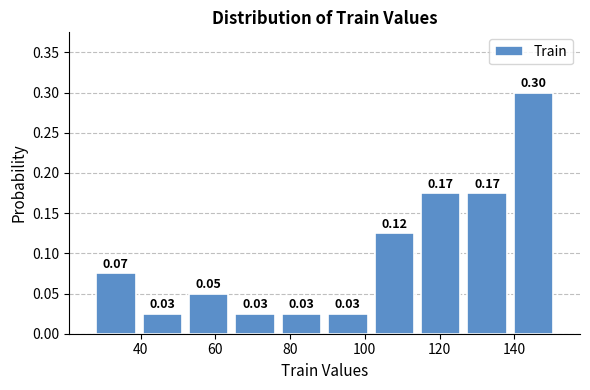

Over which range of the x-axis is the bar tallest?

138 to 152